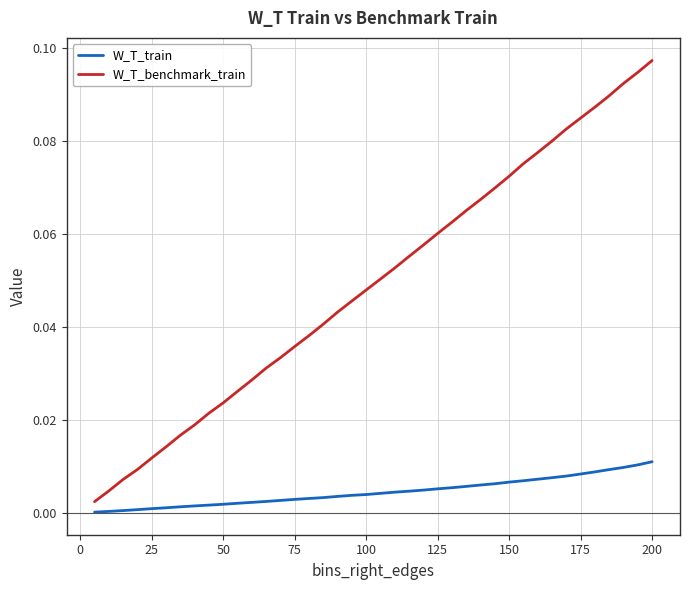

Which series has the largest total across all categories?

W_T_benchmark_train